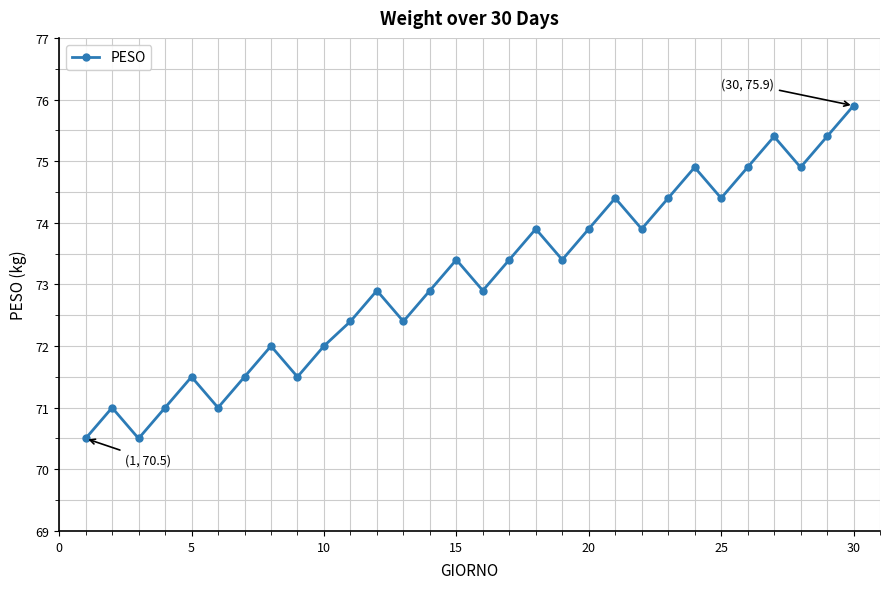

What is the sum of all values?

2192.5